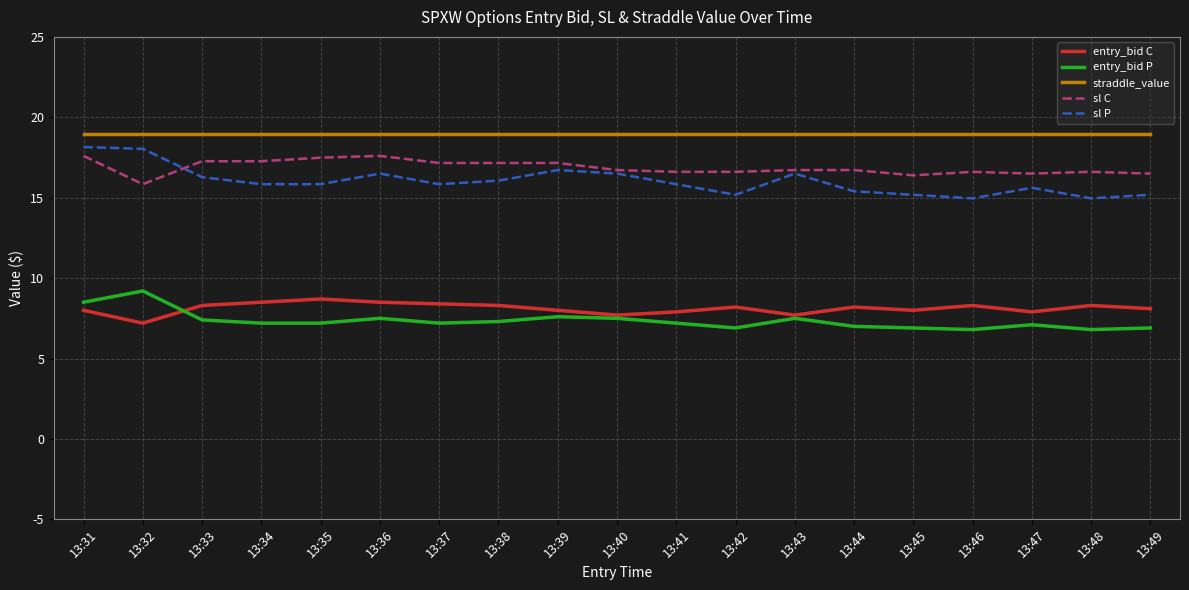

At which category is the sum across all series the highest?

13:31